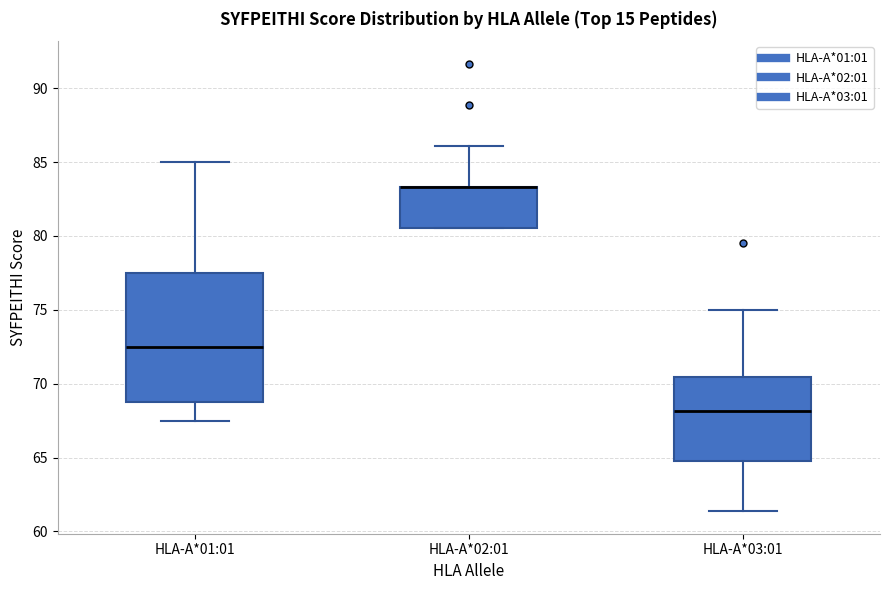

Reading left to right, read every box against the y-axis: the position of its median line, the range the box covers, and the ends of its whiskers. The values are not printed on the chart, so give them approximately, as read against the axis.

HLA-A*01:01: median 72.5, box 69.0 to 77.5, whiskers 67.5 to 85.0
HLA-A*02:01: median 83.5 (drawn on the box's upper edge), box 80.5 to 83.5, whiskers 80.5 to 86.0
HLA-A*03:01: median 68.0, box 65.0 to 70.5, whiskers 61.5 to 75.0